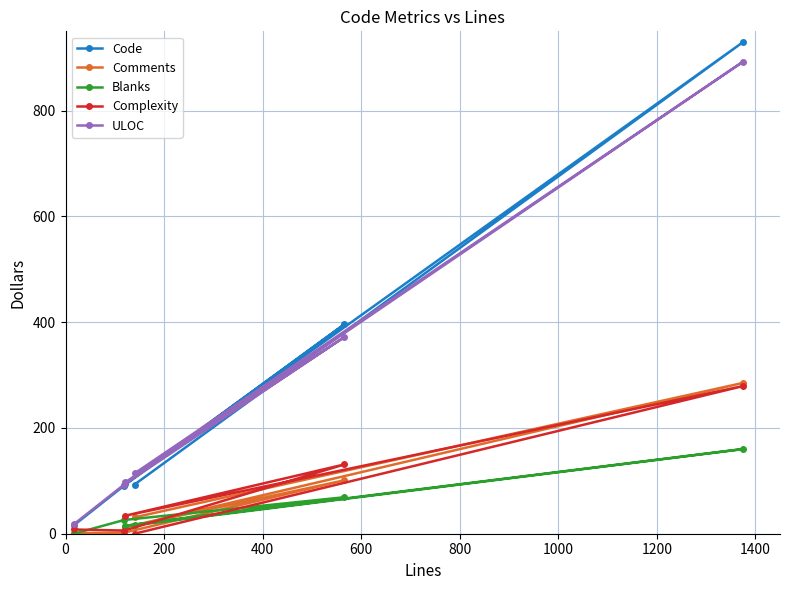

Reading right to left, what are all the values shown in this chart?

Code: 93	929	94	396	91	16
Comments: 31	285	12	101	2	1
Blanks: 16	160	15	69	26	0
Complexity: 0	279	34	131	6	8
ULOC: 114	892	97	372	93	18